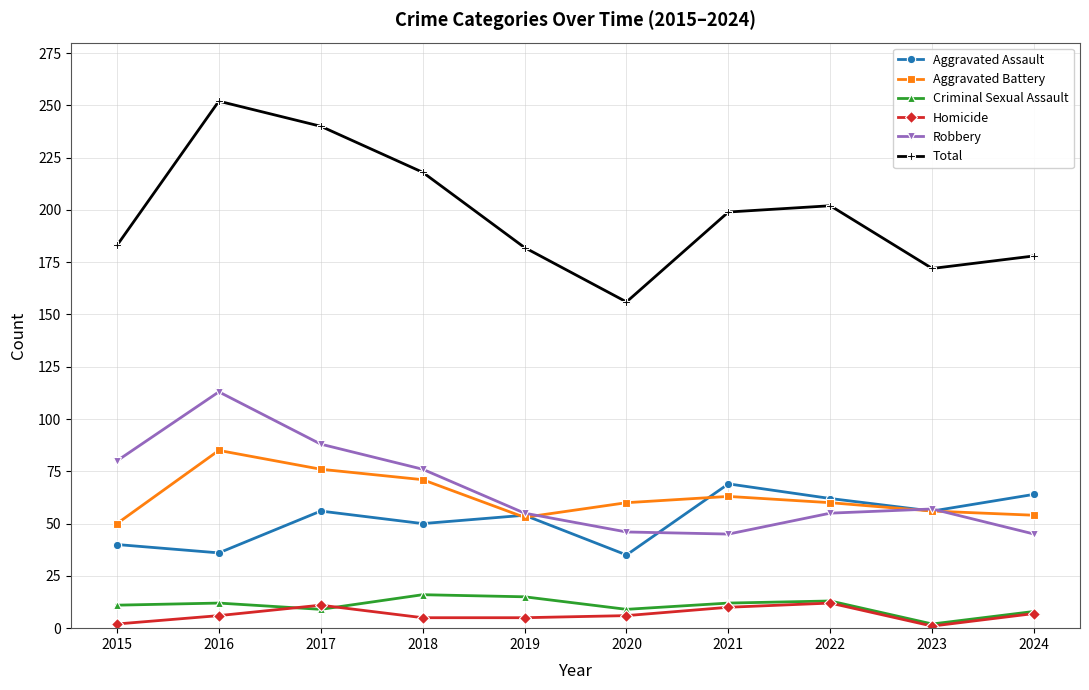

The Total series shows 333 at 2022. True or false?

False